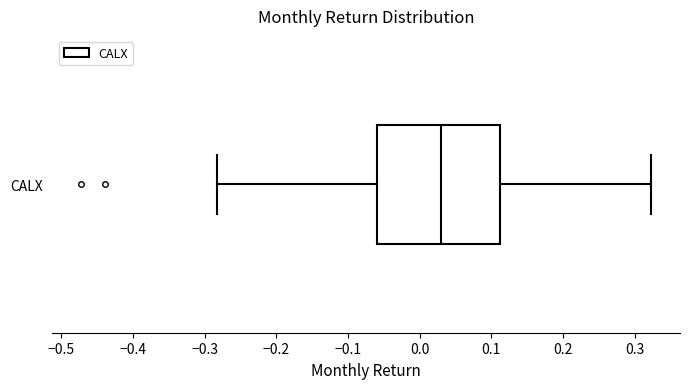

Transcribe this box plot: give where the median line is, the range the box spans, and where the two whiskers end, as read against the x-axis. The values are not printed on the chart, so give them approximately, as read against the axis.

median 0.03, box -0.06 to 0.11, whiskers -0.28 to 0.32